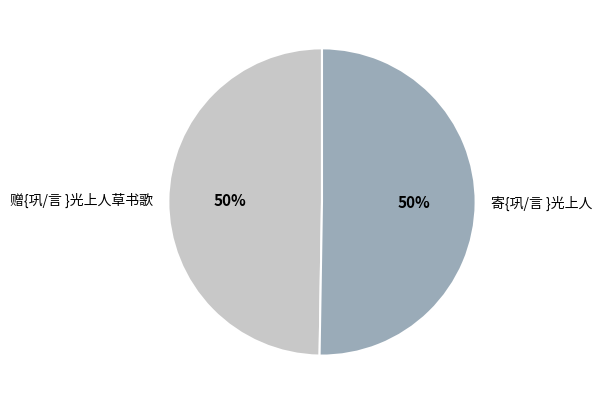

Combined, do 寄{巩/言 }光上人 and 赠{巩/言 }光上人草书歌 account for over 50%?

Yes